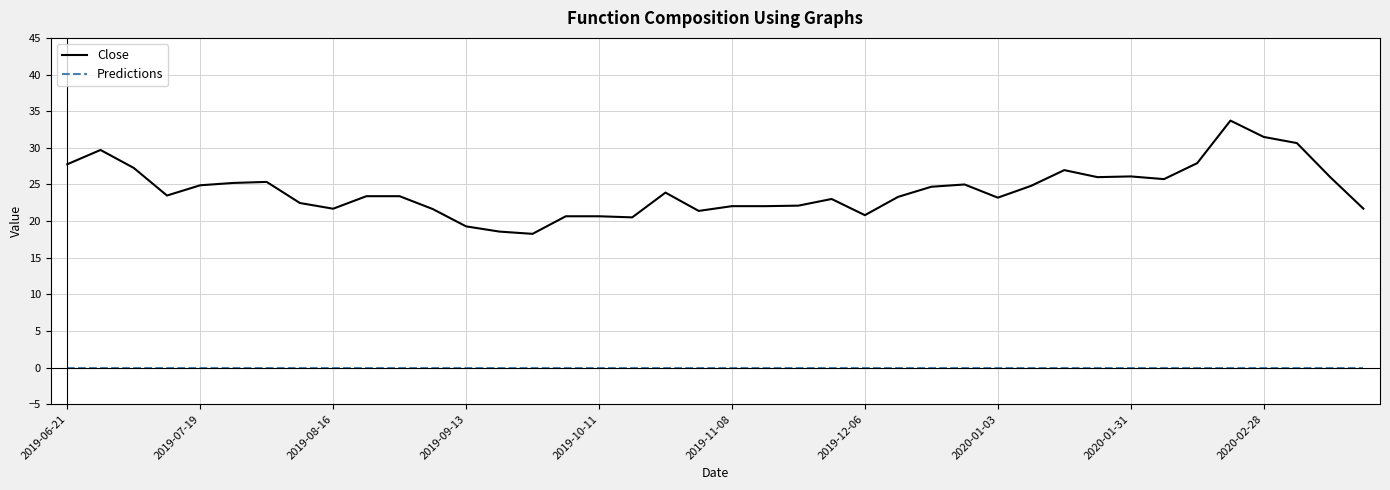

True or false: Predictions and Close cross at least once.

False